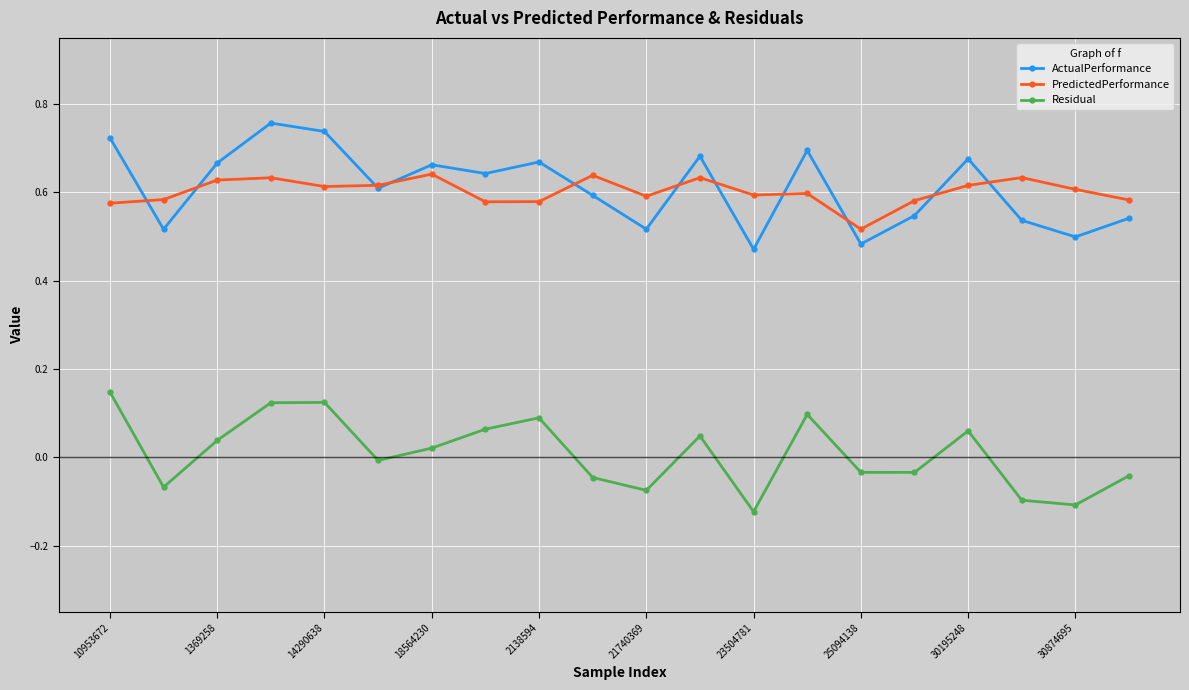

Count the ActualPerformance values in the range 0 to 1.

20